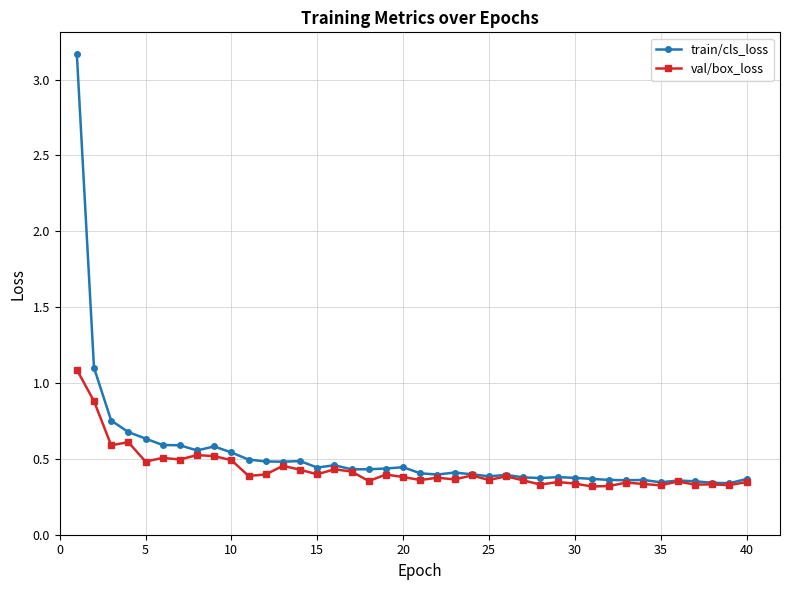

What is the highest value of the val/box_loss series?

1.1